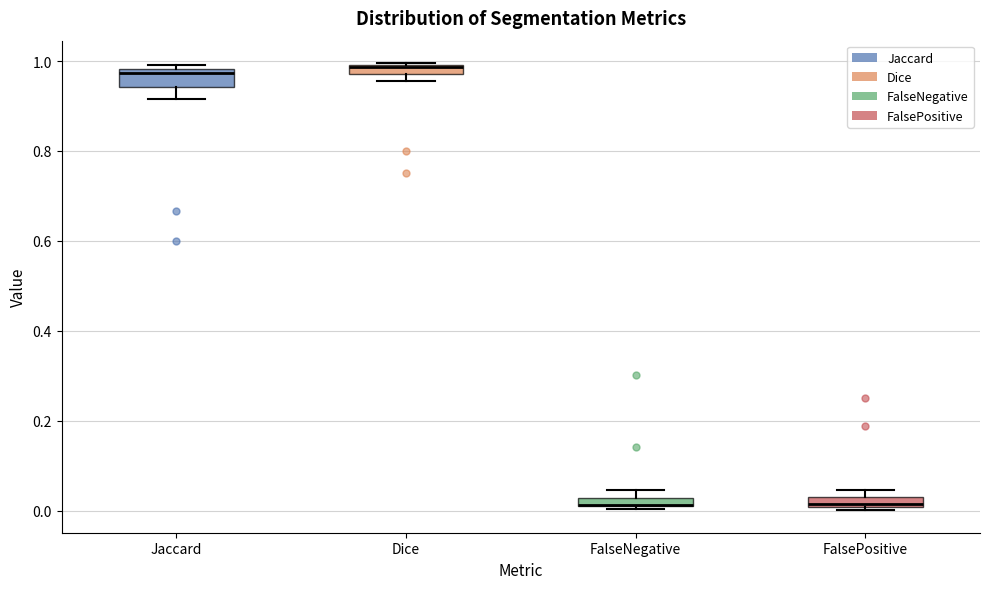

Where is the lower edge of the box for Dice on the y-axis? The values are not printed on the chart, so give them approximately, as read against the axis.

0.98